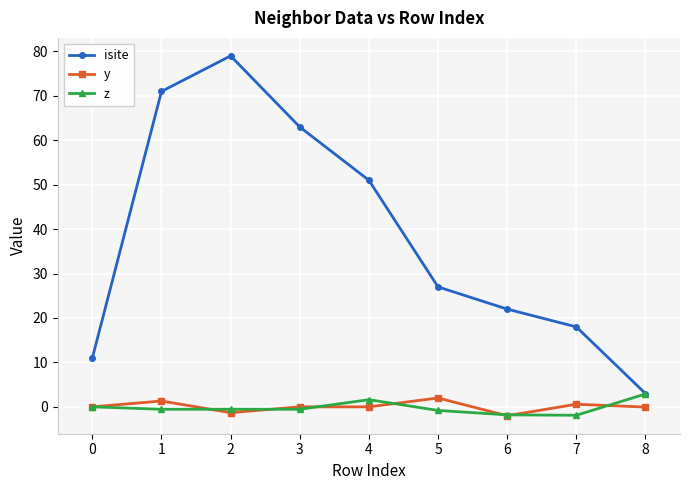

Which category has the highest value across all series?

2